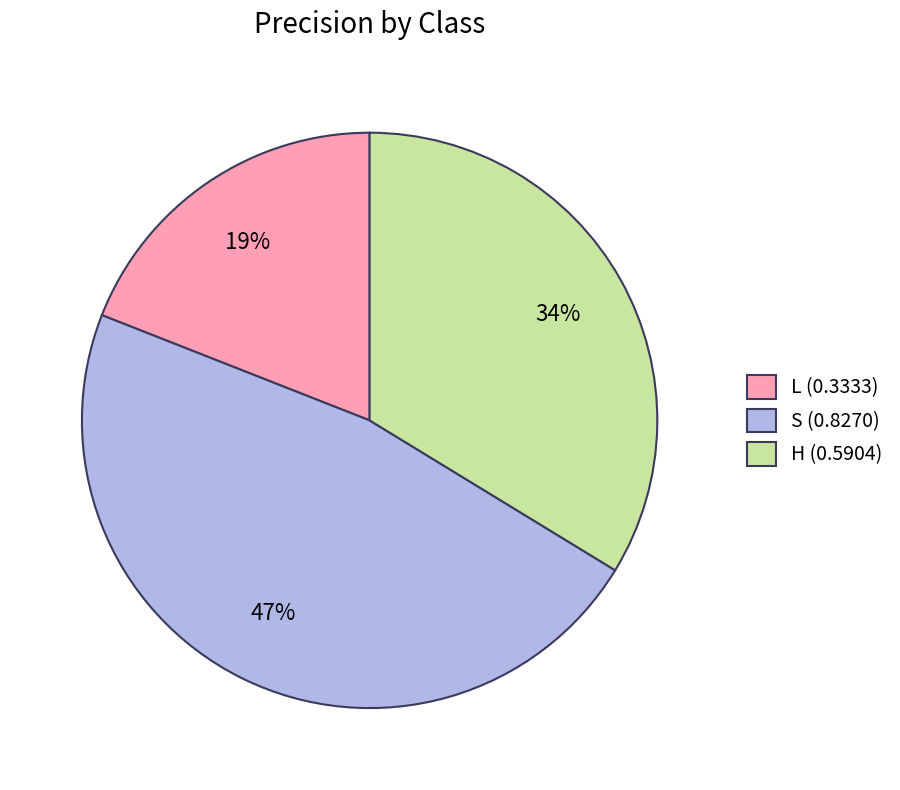

To the nearest percent, what is the combined percentage of H and L?

53%